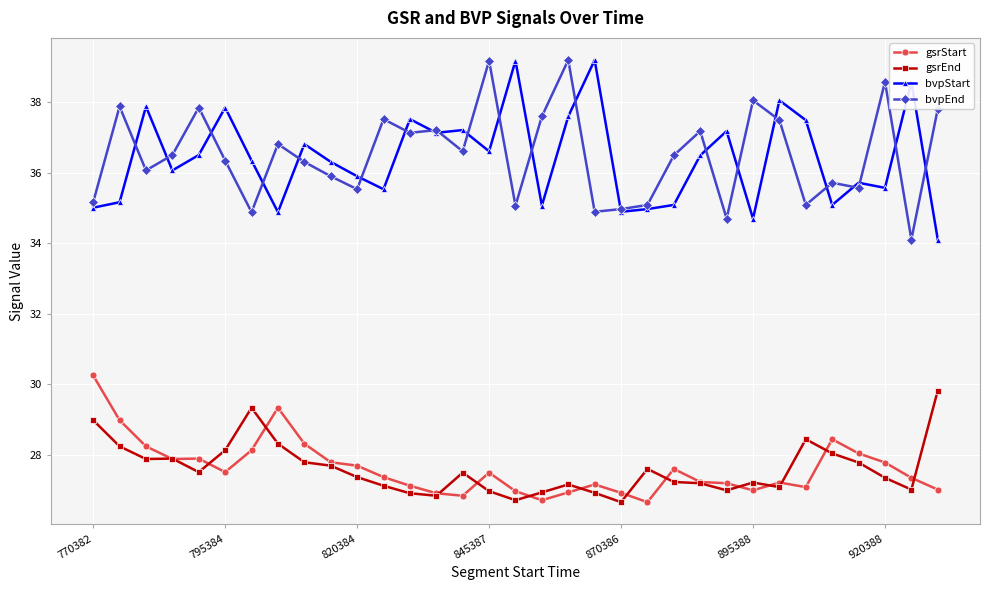

What is the minimum value shown in the chart?

26.7